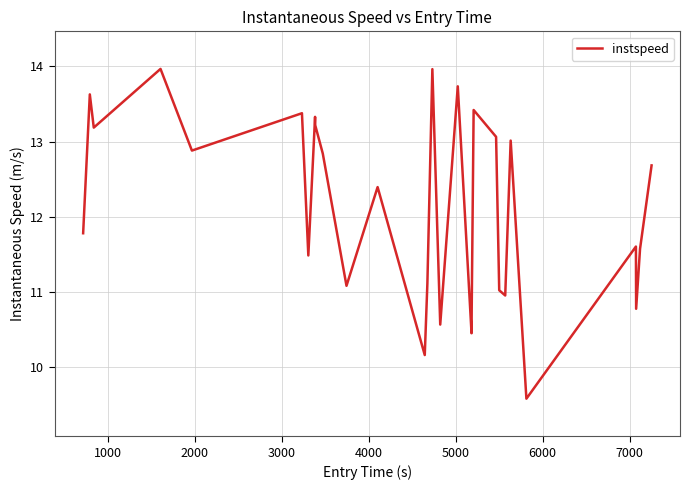

What is the minimum value shown in the chart?

9.6